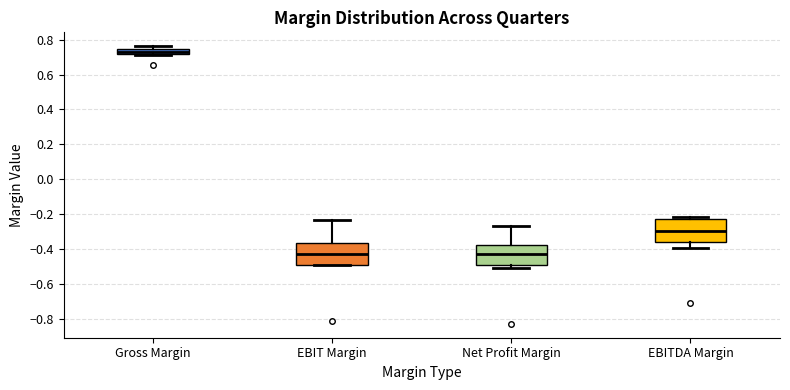

Where does the upper whisker of the box for Net Profit Margin end on the y-axis? The values are not printed on the chart, so give them approximately, as read against the axis.

-0.26